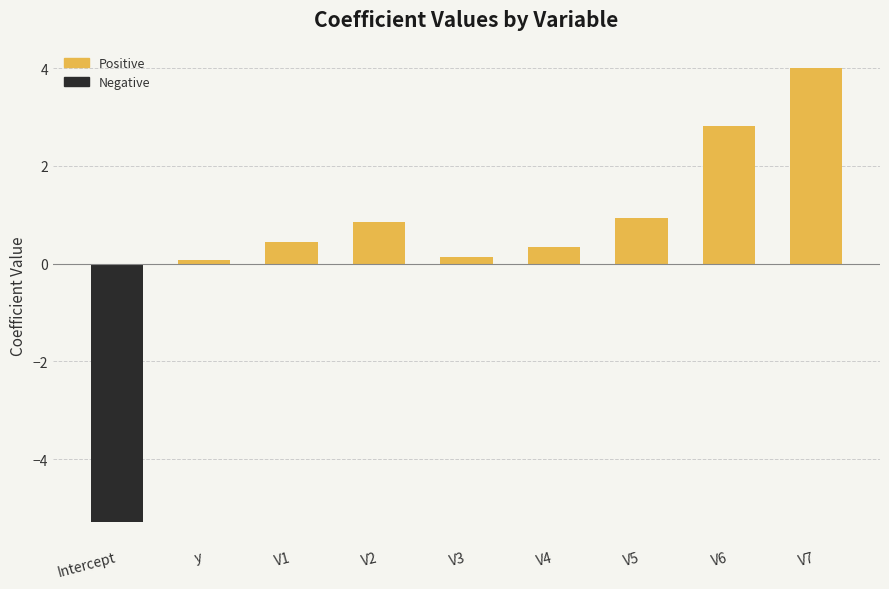

Which category has the lowest value across all series?

Intercept